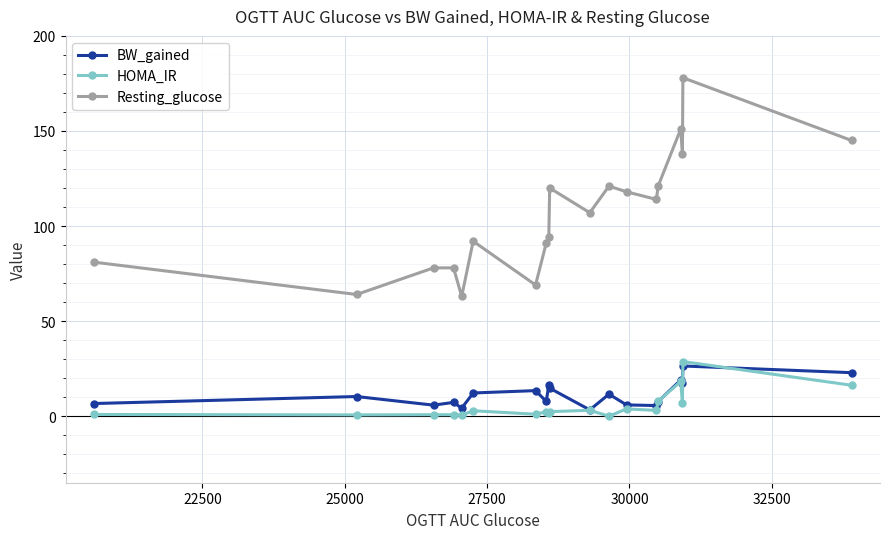

What is the difference between the maximum and minimum values in the Resting_glucose series?

115.0